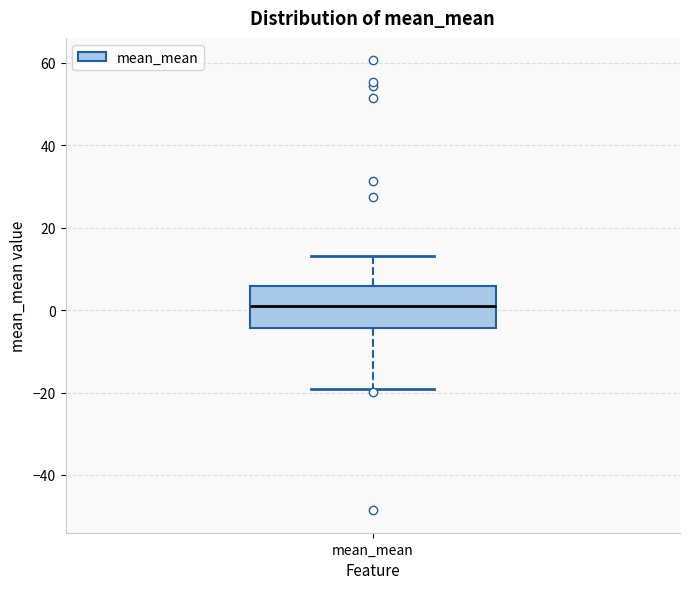

Where does the upper whisker of the box for mean_mean end on the y-axis? The values are not printed on the chart, so give them approximately, as read against the axis.

14